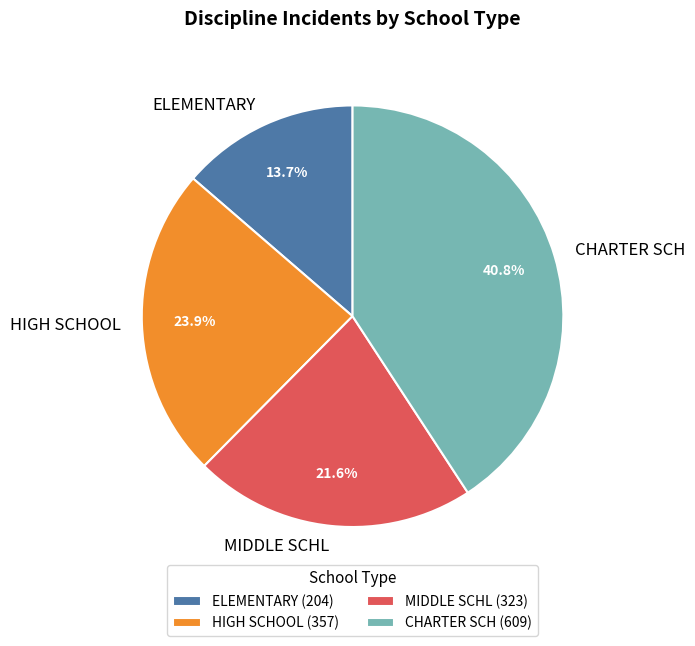

What is the ratio of the value at MIDDLE SCHL to the value at HIGH SCHOOL?

0.9